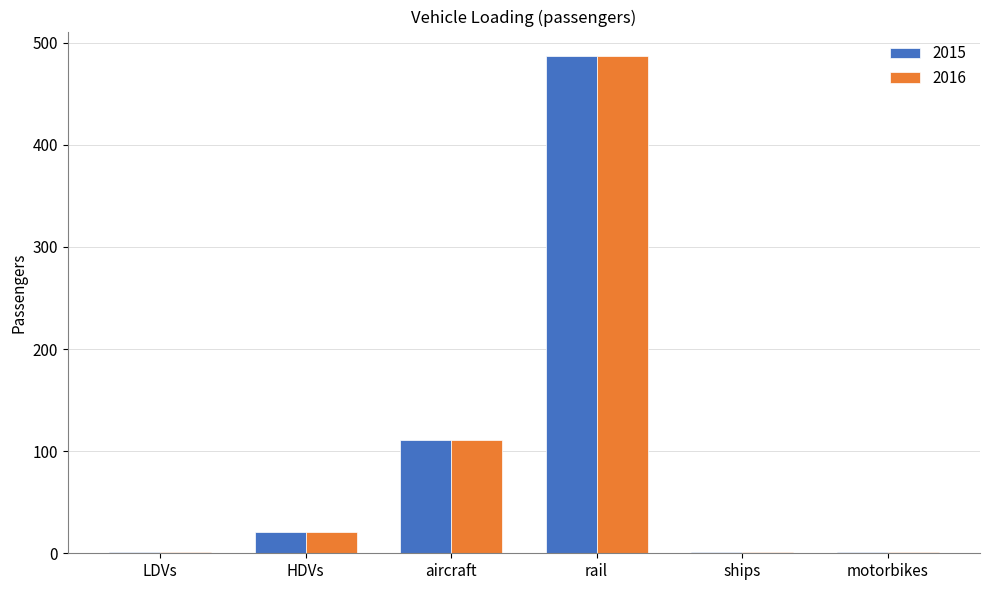

What is the total value across all series at aircraft?

222.8